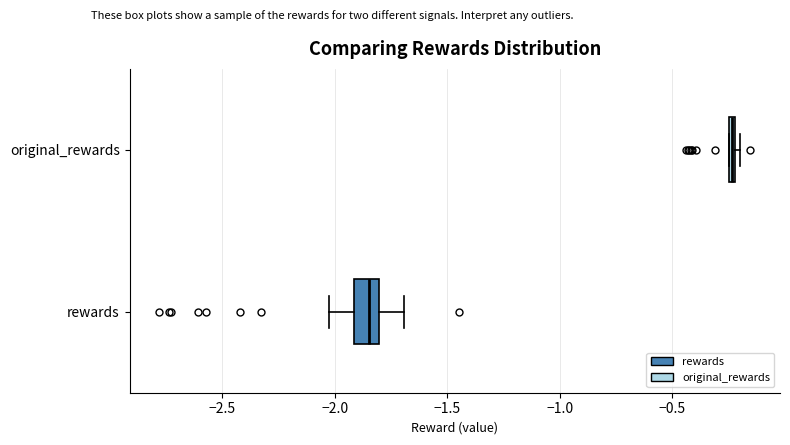

Comparing the boxes themselves (not the whiskers), which one is the widest?

rewards